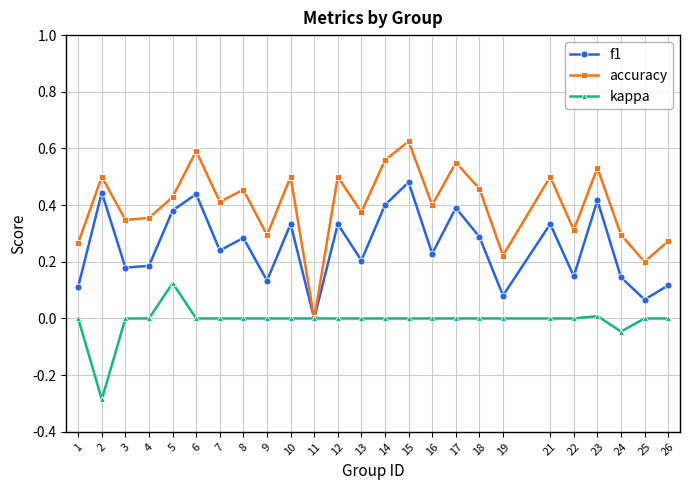

At which category does the chart reach its peak across all series?

15